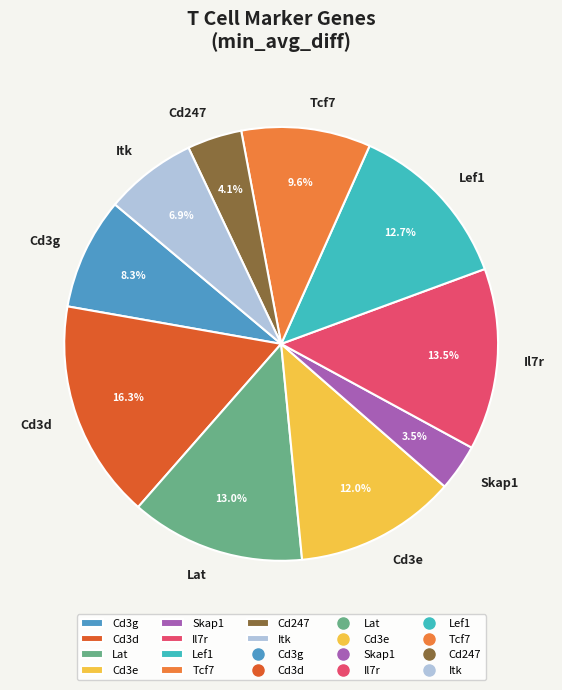

How many segments does this pie chart have?

10